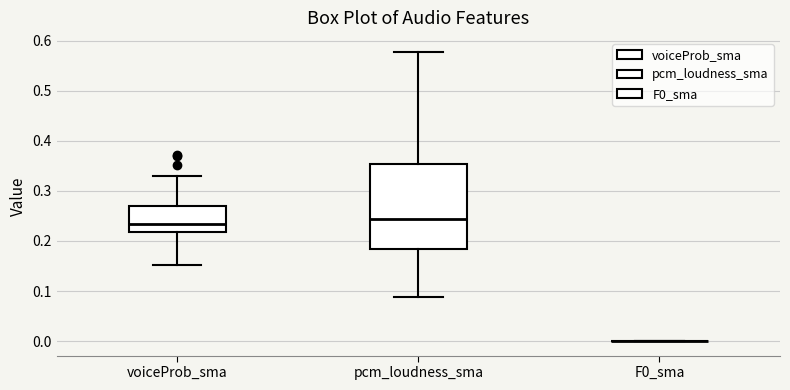

Which box is the tallest, from its lower edge to its upper edge?

pcm_loudness_sma